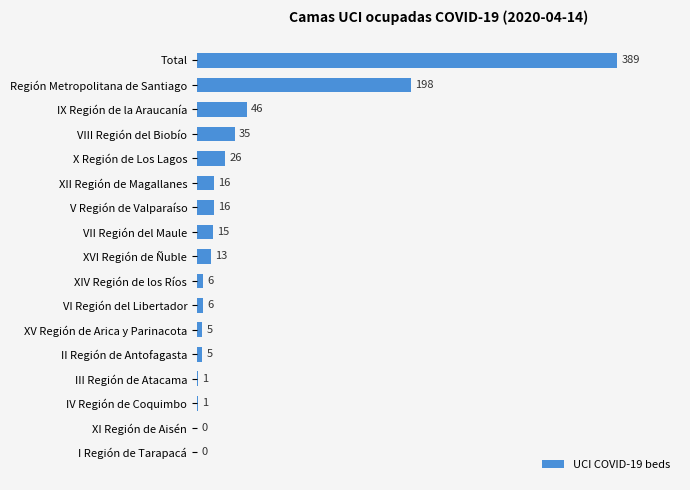

Between VIII Región del Biobío and XII Región de Magallanes, which is larger?

VIII Región del Biobío